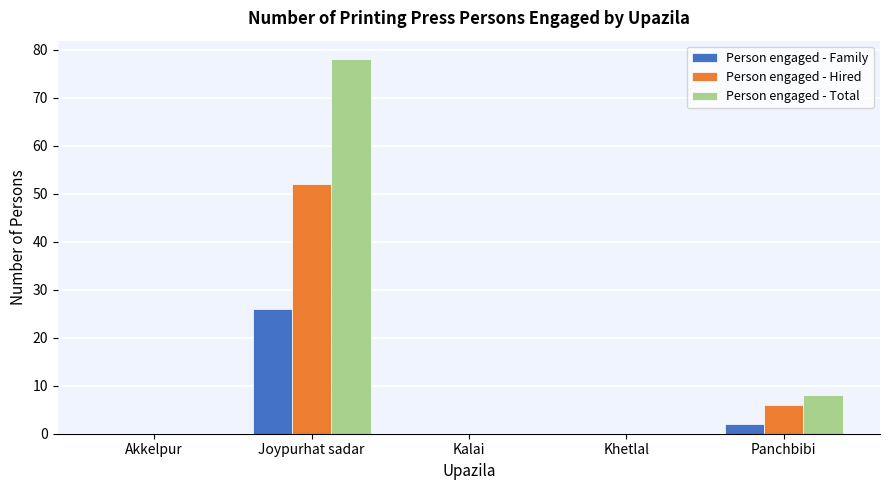

Are the bars grouped side by side (vs. stacked)?

Yes